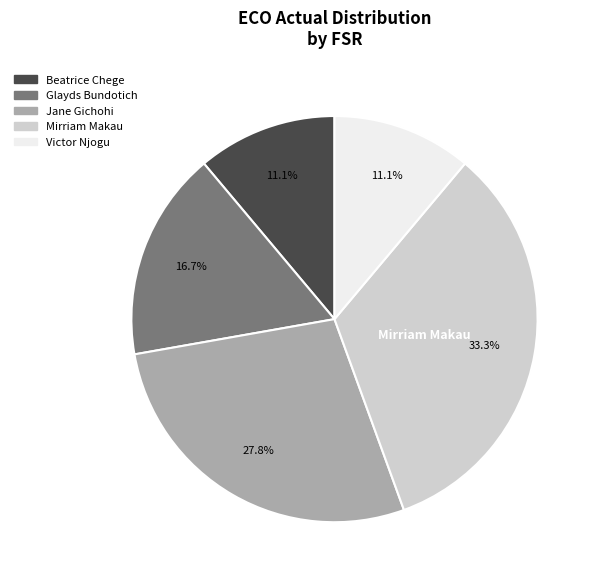

Combined, what portion of the pie is Jane Gichohi and Beatrice Chege?

38.9%